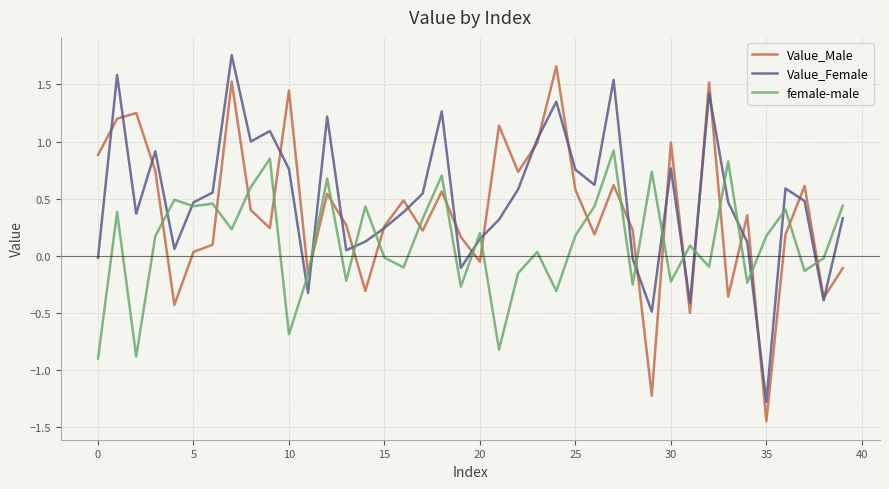

What is the lowest value of the Value_Female series?

-1.3